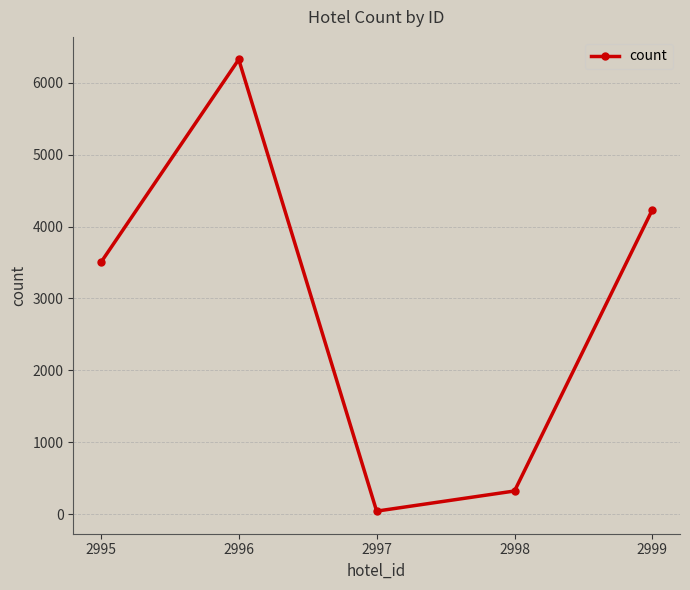

The value at 2995 is 3500. True or false?

True